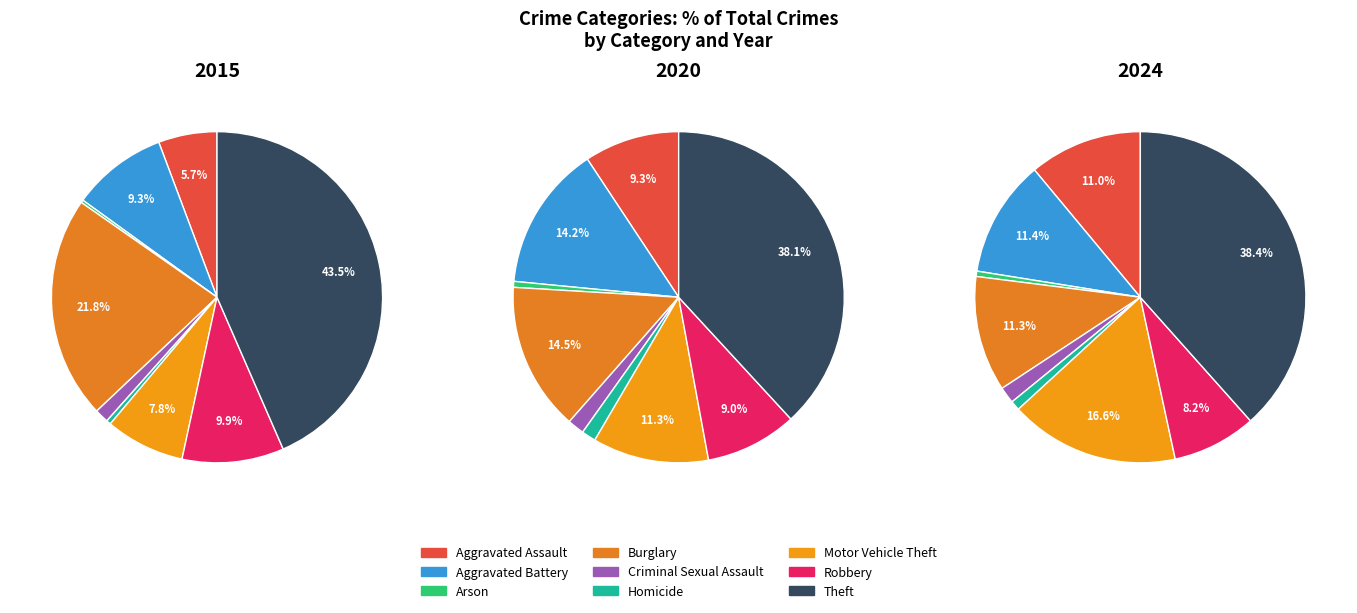

Is it true that Arson is 0% of the pie?

True